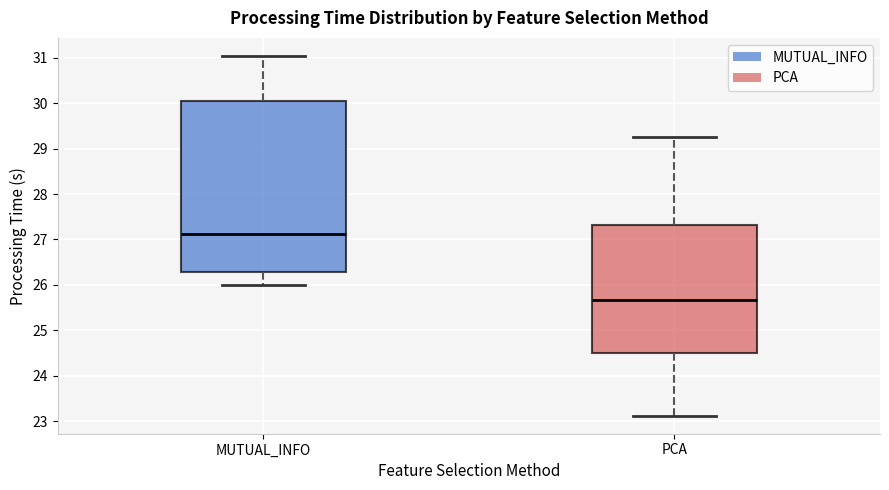

Where does the median line of the box for MUTUAL_INFO sit on the y-axis? The values are not printed on the chart, so give them approximately, as read against the axis.

27.1